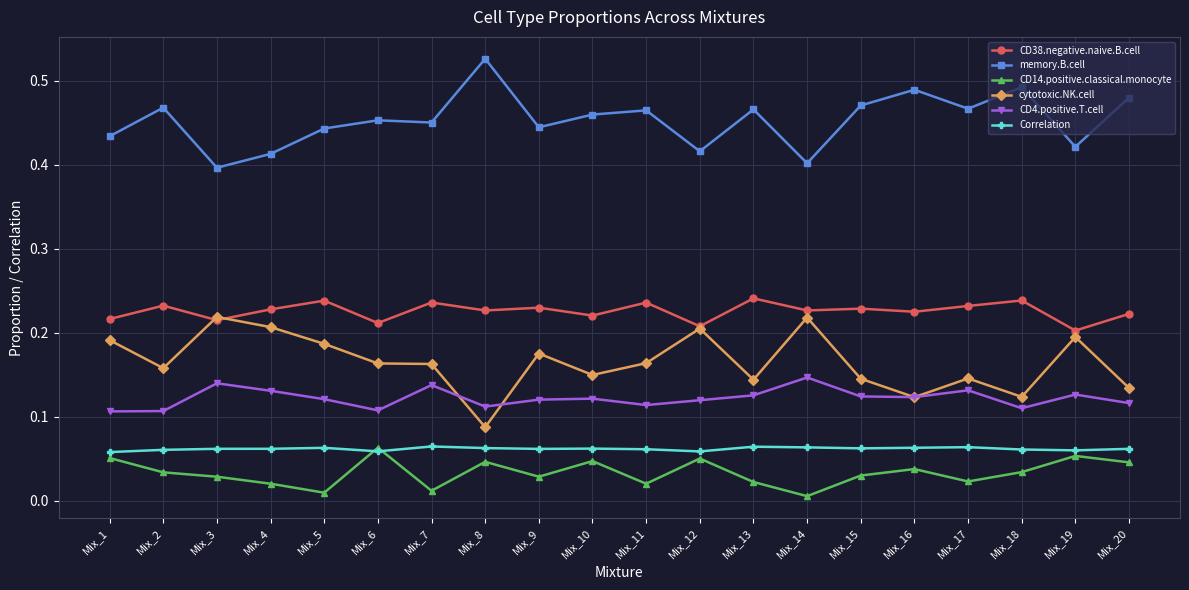

True or false: Correlation has a value of 0.0 at Mix_11.

False